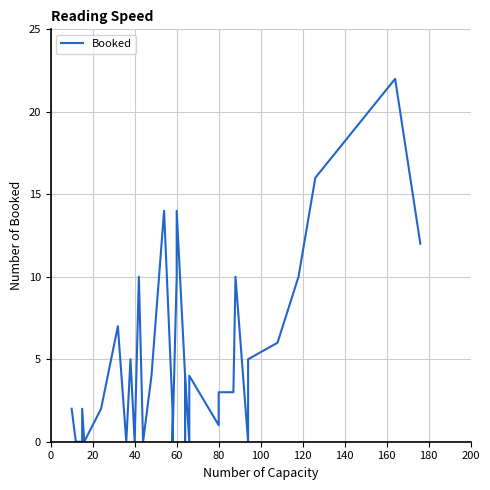

How many lines are shown in the chart?

1